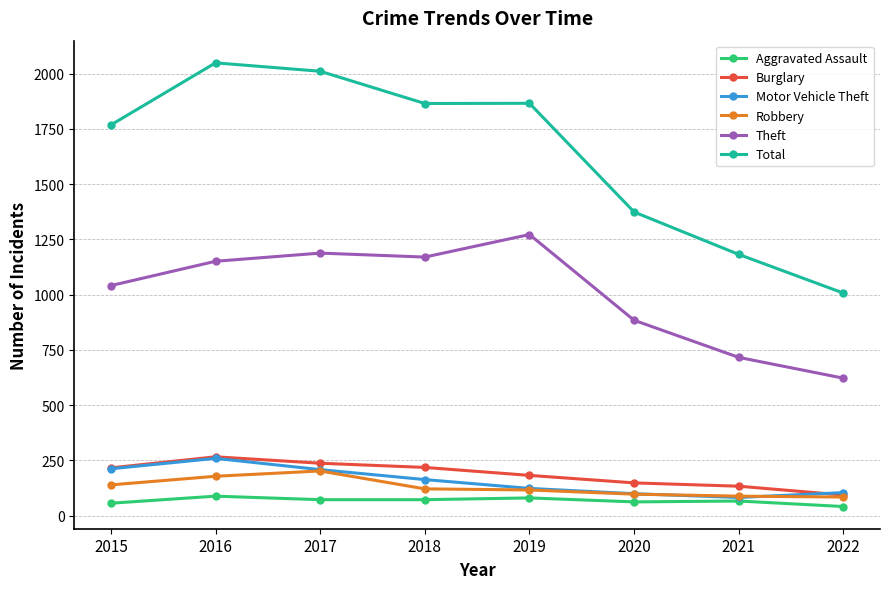

What is the sum of the Theft values at 2016 and 2021?

1867